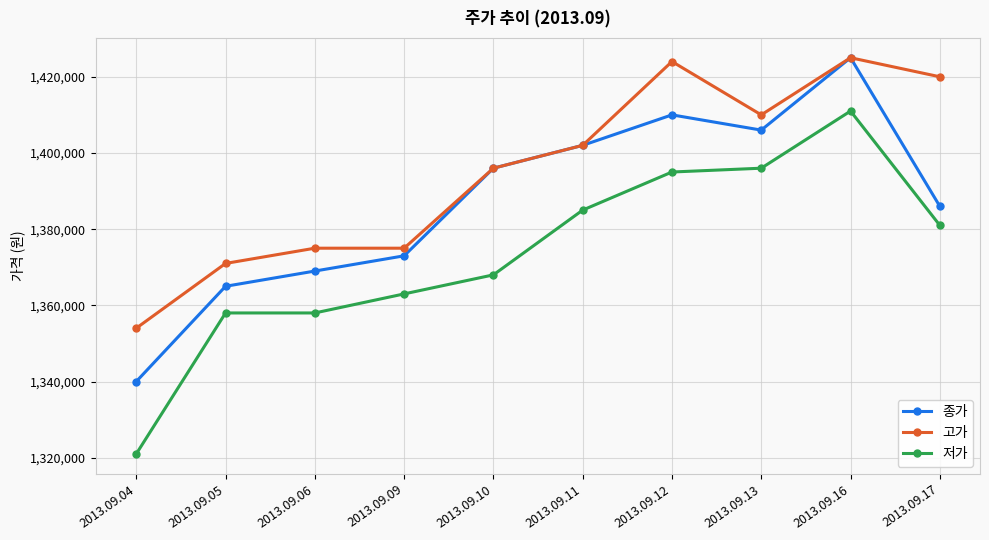

What is the sum of the 종가 values at 2013.09.06 and 2013.09.09?

2742000